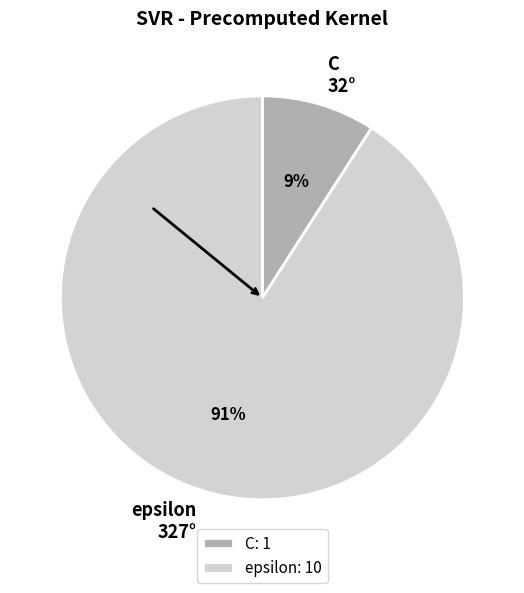

To the nearest percent, what is the combined percentage of epsilon and C?

100%